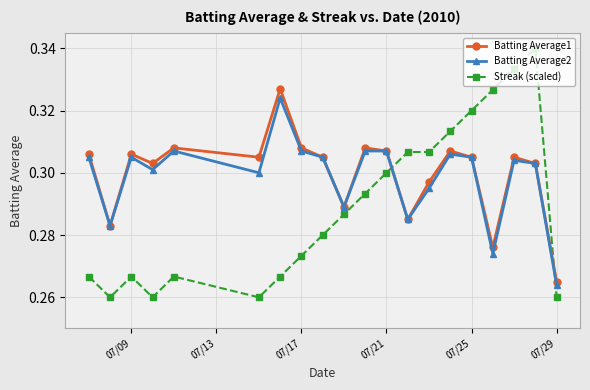

At how many categories does at least one series exceed 0?

20